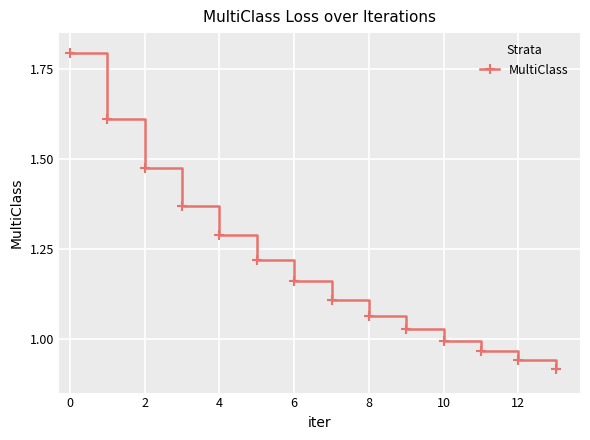

What is the maximum value shown in the chart?

1.8